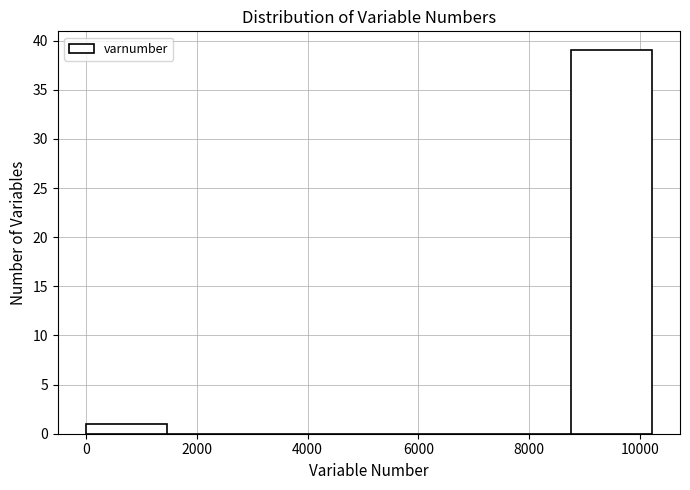

Reading left to right, transcribe this chart: for each bar, give the range it covers on the x-axis and its height. Neither the bar edges nor the heights are printed on the chart, so give them approximately, as read against the axes.

0 to 1400: 1
1400 to 3000: 0
3000 to 4400: 0
4400 to 5800: 0
5800 to 7200: 0
7200 to 8800: 0
8800 to 10200: 39